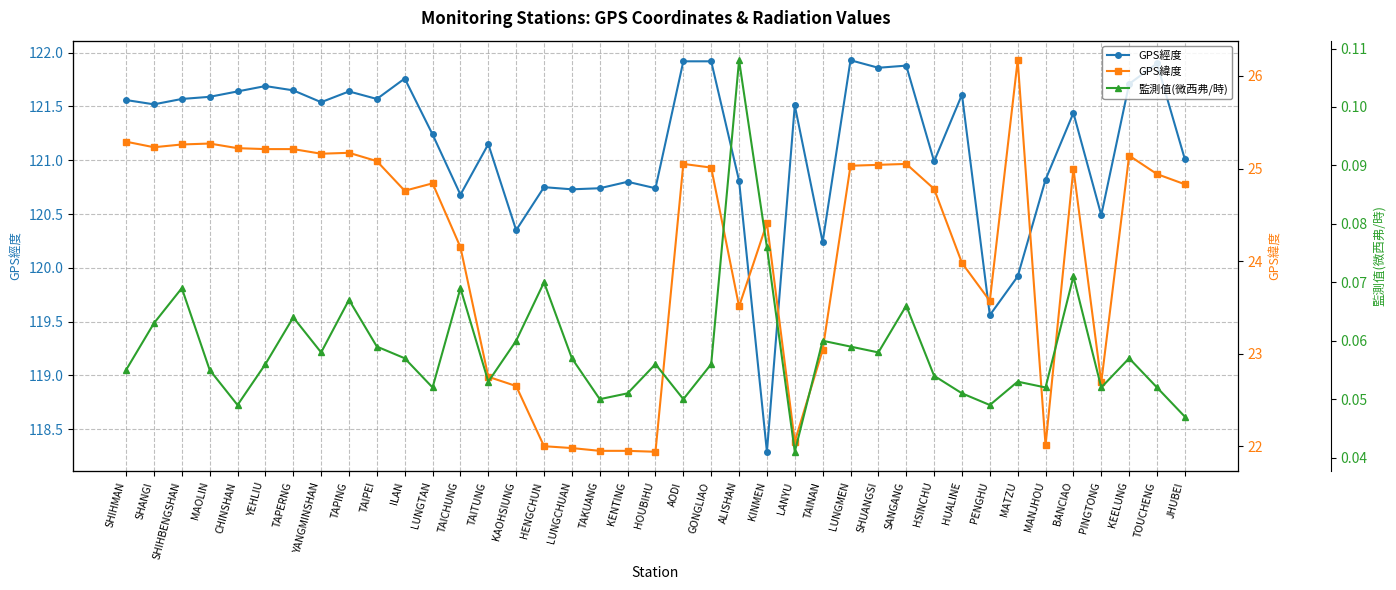

What are all the series names shown in the legend?

GPS經度, GPS緯度, 監測值(微西弗/時)